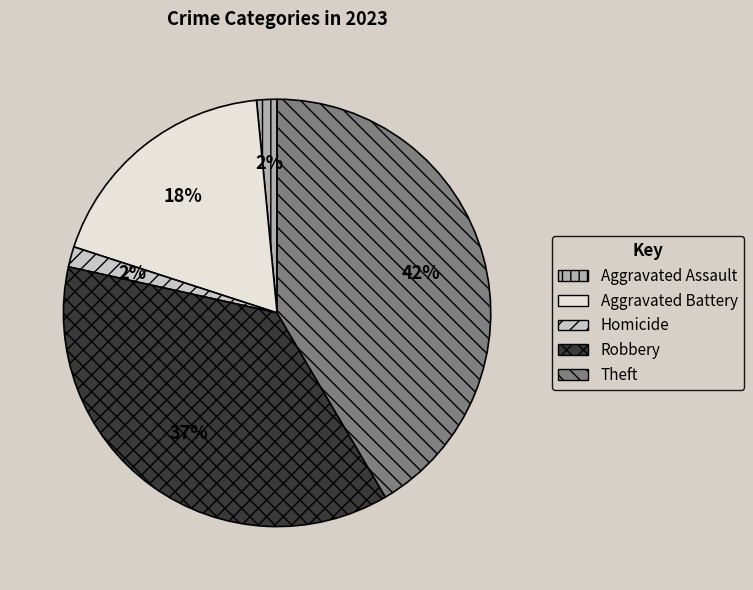

To the nearest percent, what percentage of the pie is Aggravated Battery?

18%